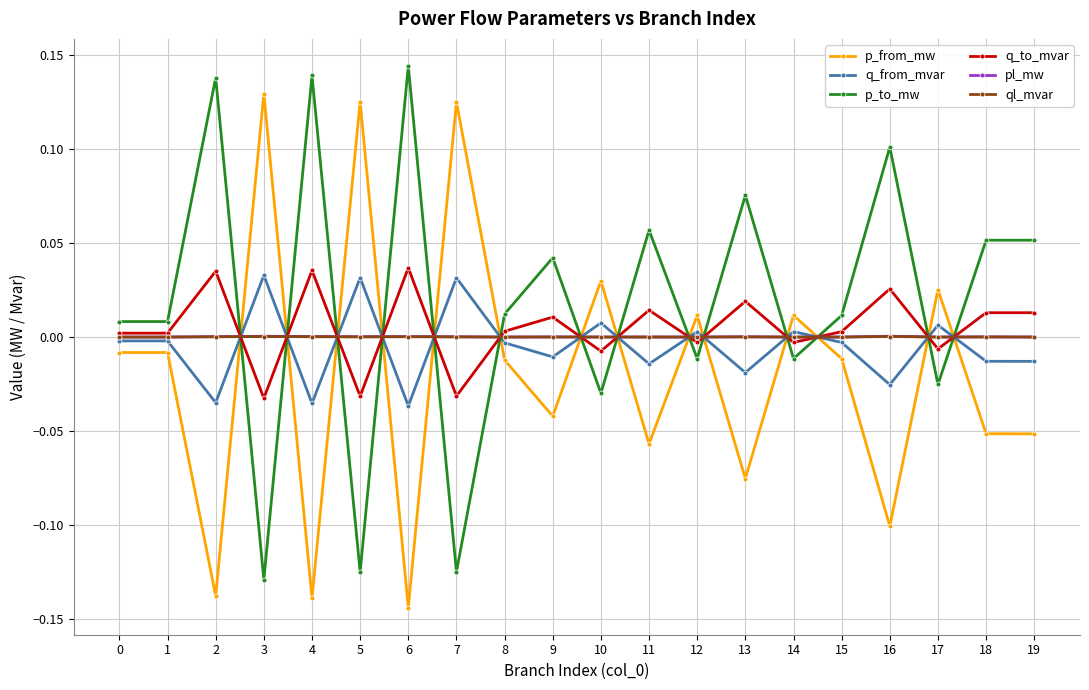

At which category does q_from_mvar reach its first local valley?

2